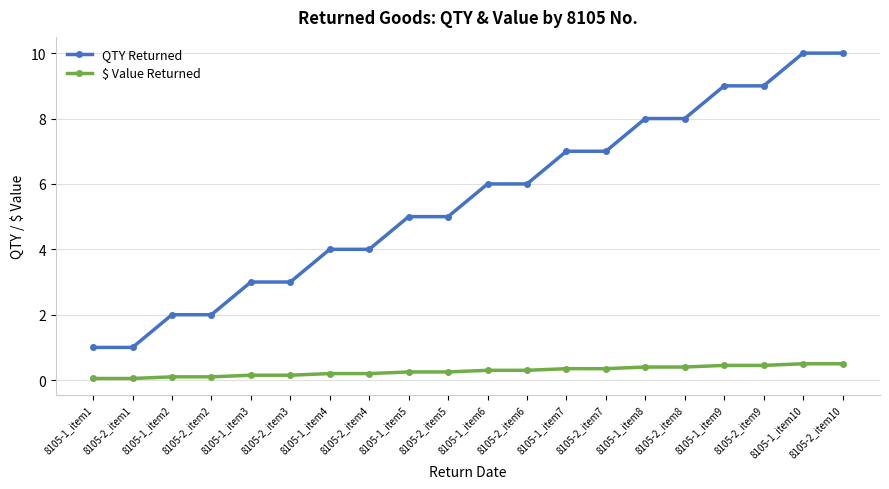

How many lines are shown in the chart?

2